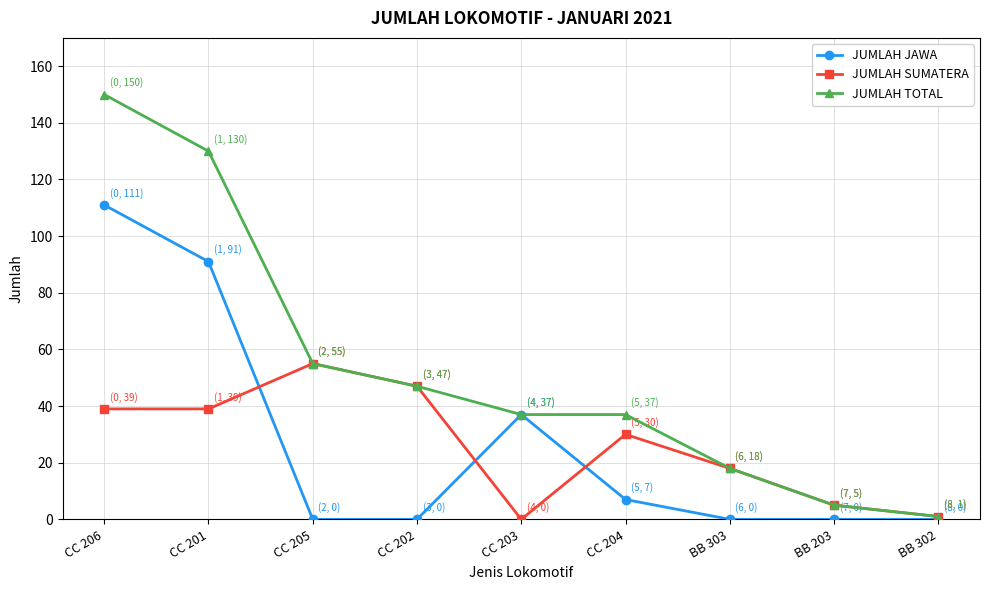

Reading right to left, list all the values displayed in this chart.

JUMLAH JAWA: 0	0	0	7	37	0	0	91	111
JUMLAH SUMATERA: 1	5	18	30	0	47	55	39	39
JUMLAH TOTAL: 1	5	18	37	37	47	55	130	150